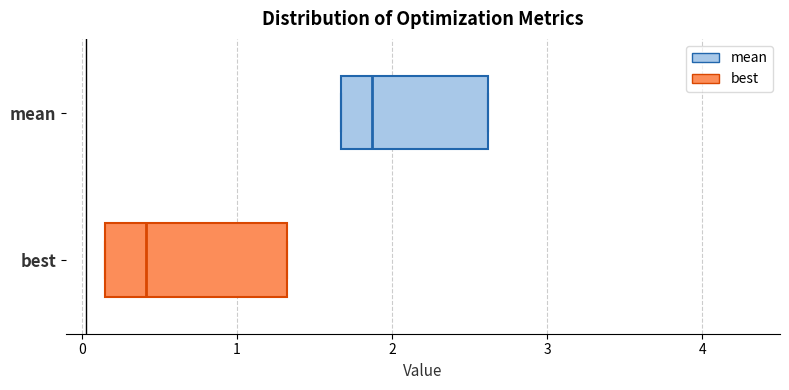

Where is the left edge of the box for best on the x-axis? The values are not printed on the chart, so give them approximately, as read against the axis.

0.2